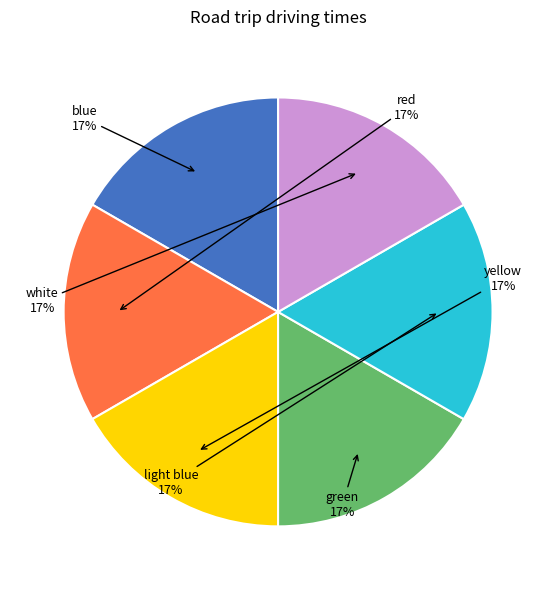

Is there any slice that represents more than half of the pie?

No